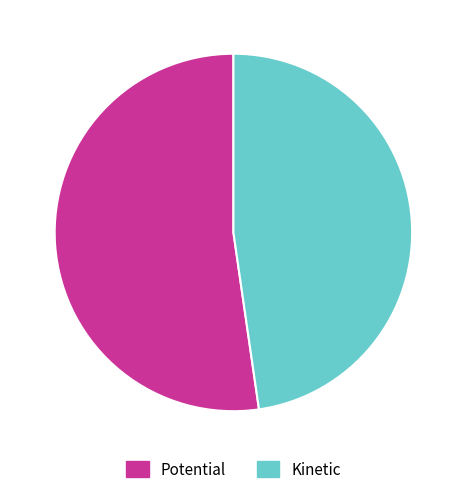

Do Potential and Kinetic together represent more than half of the pie?

Yes